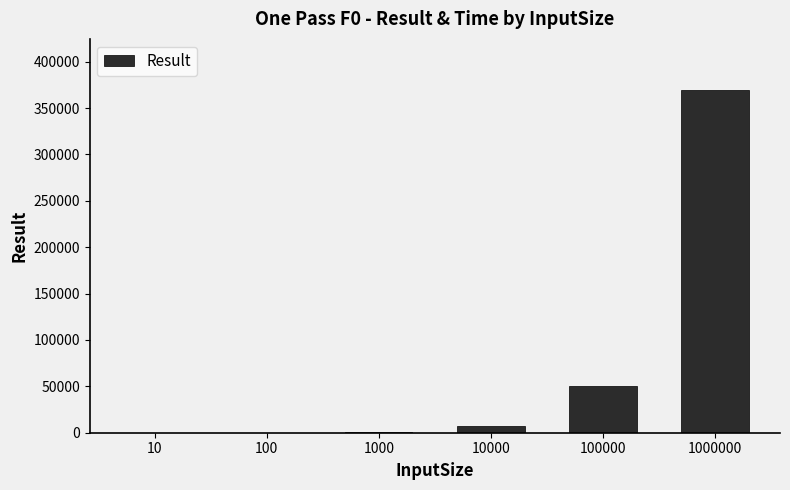

Where is the data nearest to the value 184633?

100000